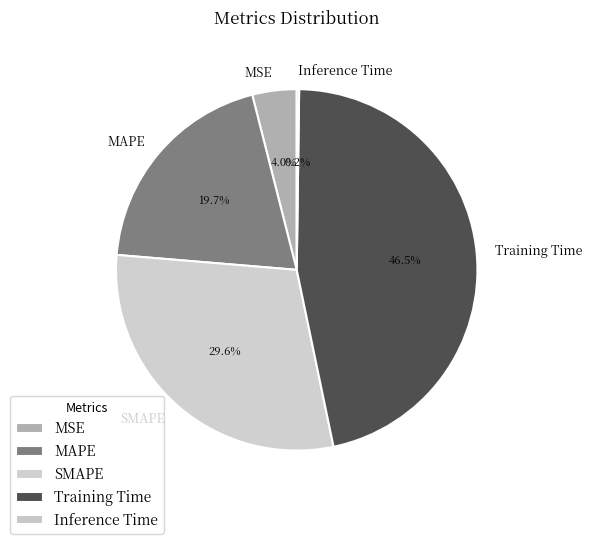

Which slice is the largest?

Training Time